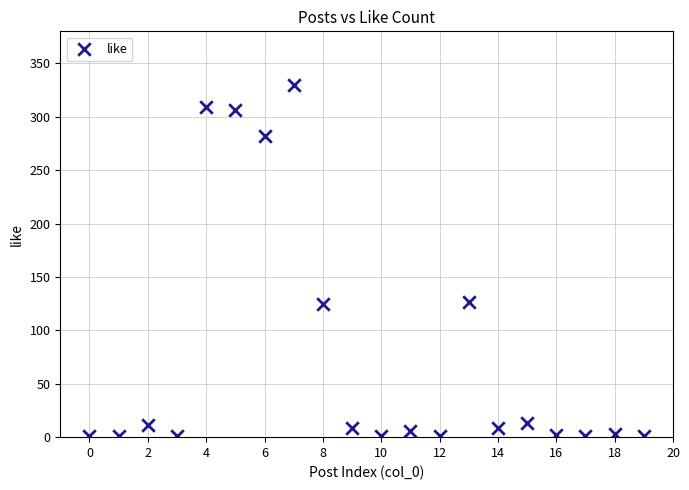

What is the range of Y values (max minus min)?

329